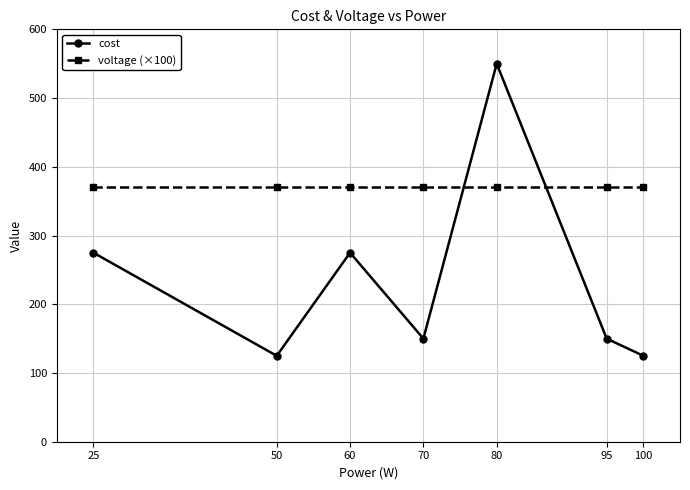

At which category does cost reach its first local valley?

50